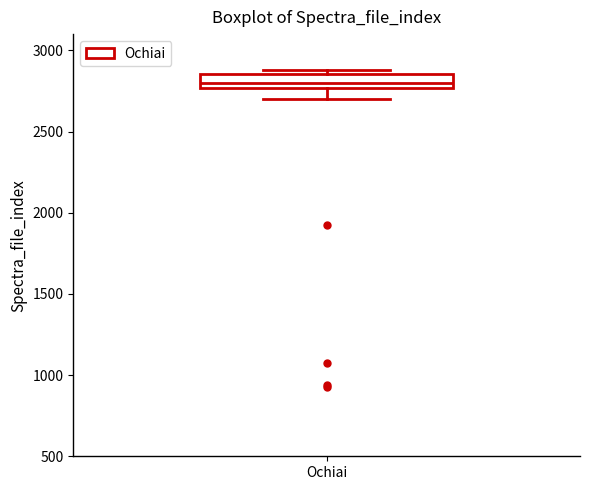

Transcribe this box plot: give where the median line is, the range the box spans, and where the two whiskers end, as read against the y-axis. The values are not printed on the chart, so give them approximately, as read against the axis.

median 2800, box 2750 to 2850, whiskers 2700 to 2900